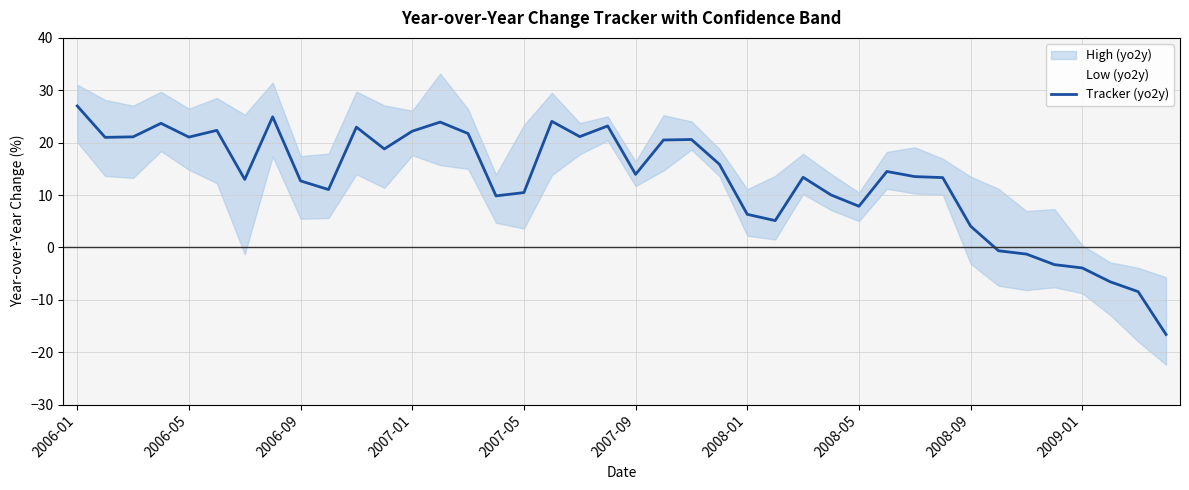

What is the ratio of the value at 26 to the value at 31?

1.0